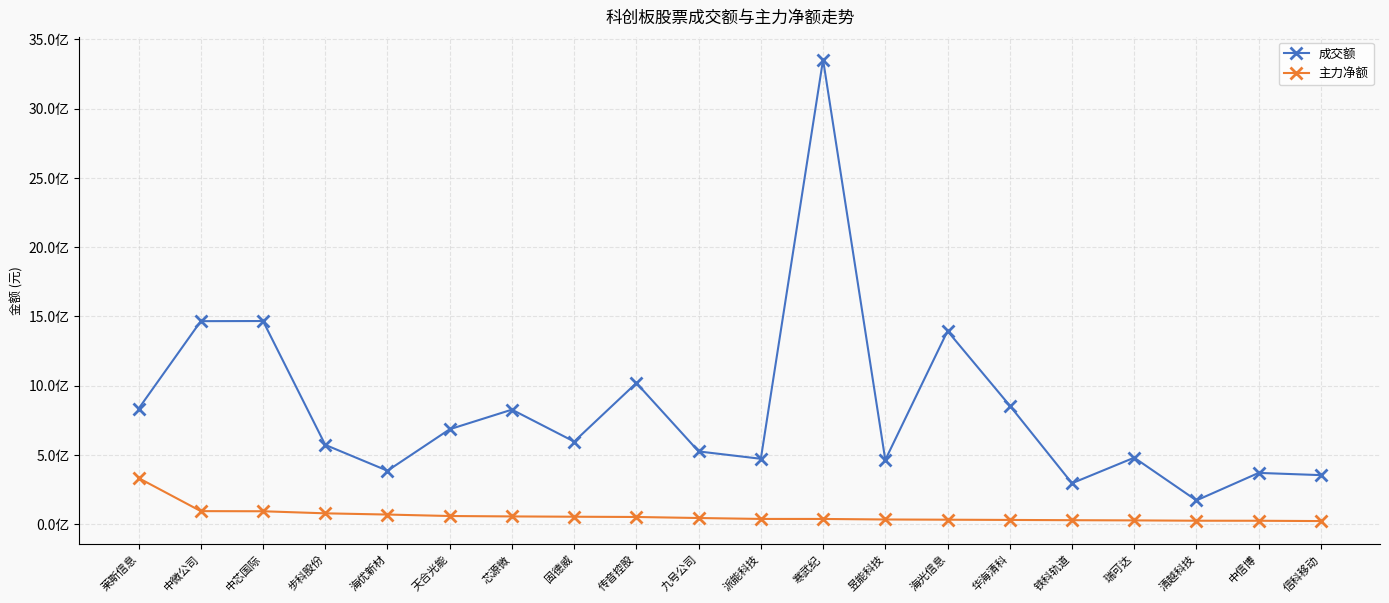

At which label does 主力净额 first exceed 44772429?

莱斯信息